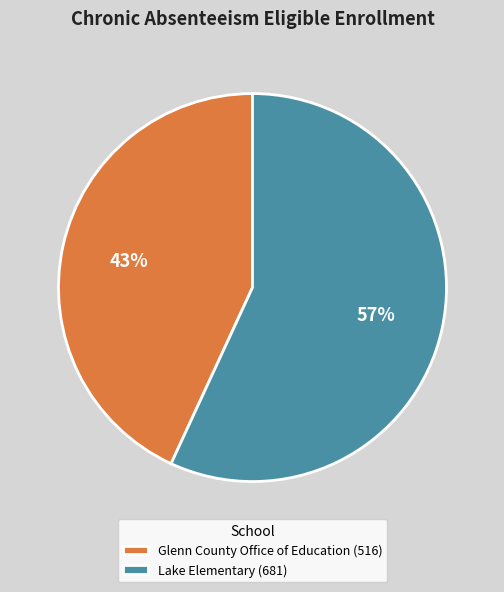

Which slice is the largest?

Lake Elementary